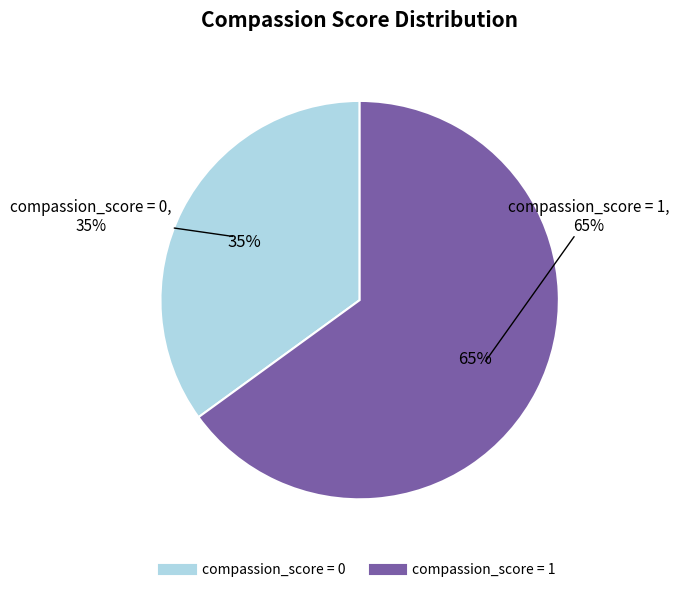

Approximately how many times larger is the value at compassion_score=1 compared to compassion_score=0?

1.9